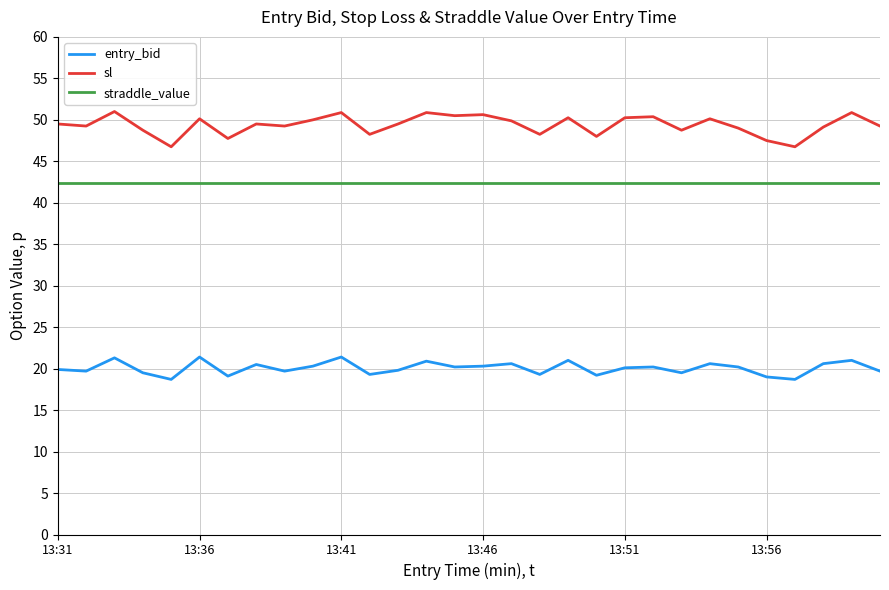

What is the maximum value for sl?

51.0